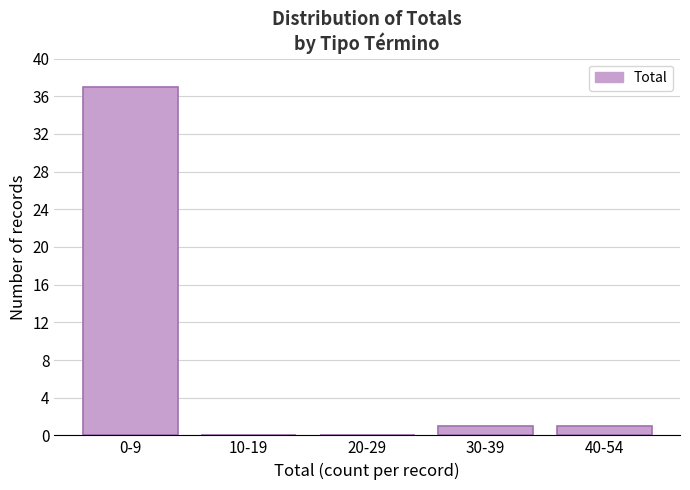

Reading left to right, transcribe all the data shown in this chart.

0-9=37	10-19=0	20-29=0	30-39=1	40-54=1